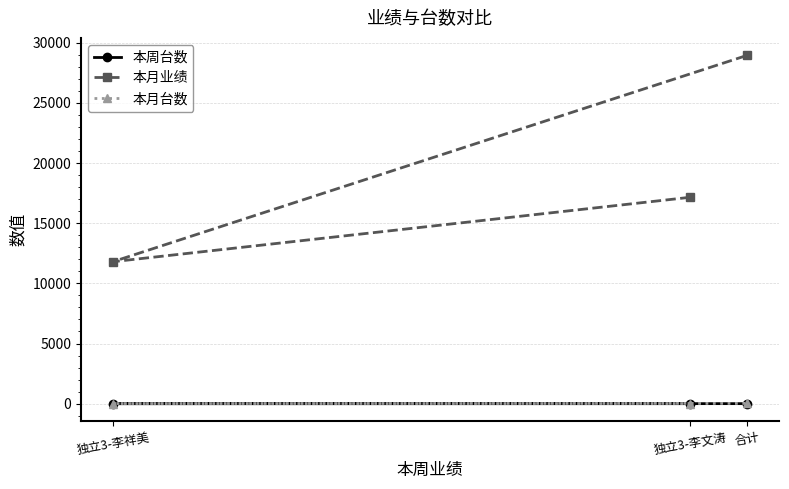

How many lines are shown in the chart?

3